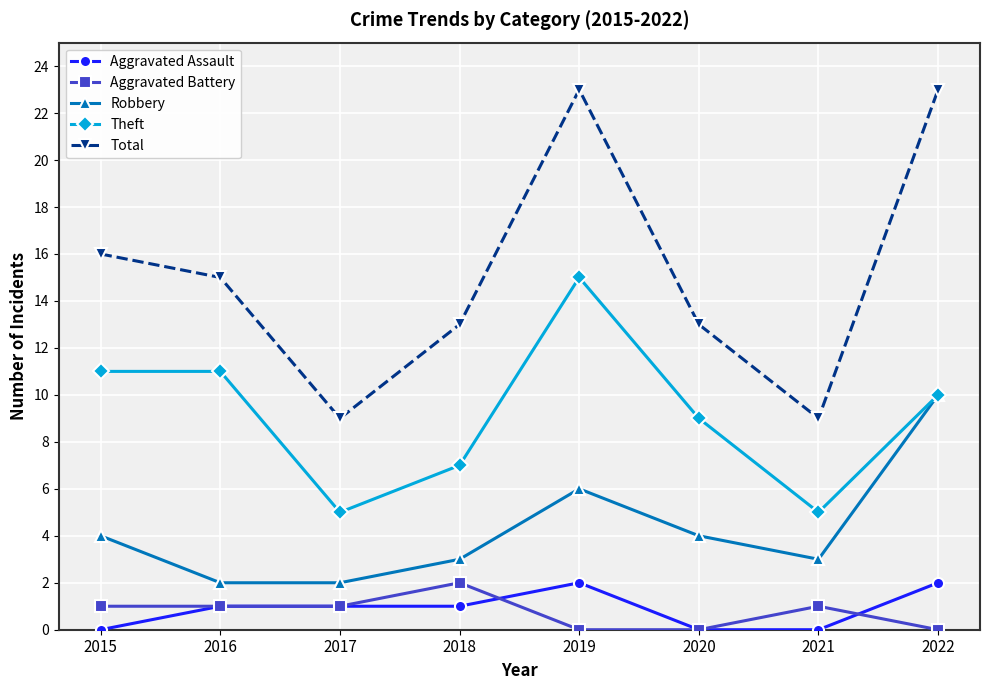

What is the value of the Robbery point at the 4th from the left?

3